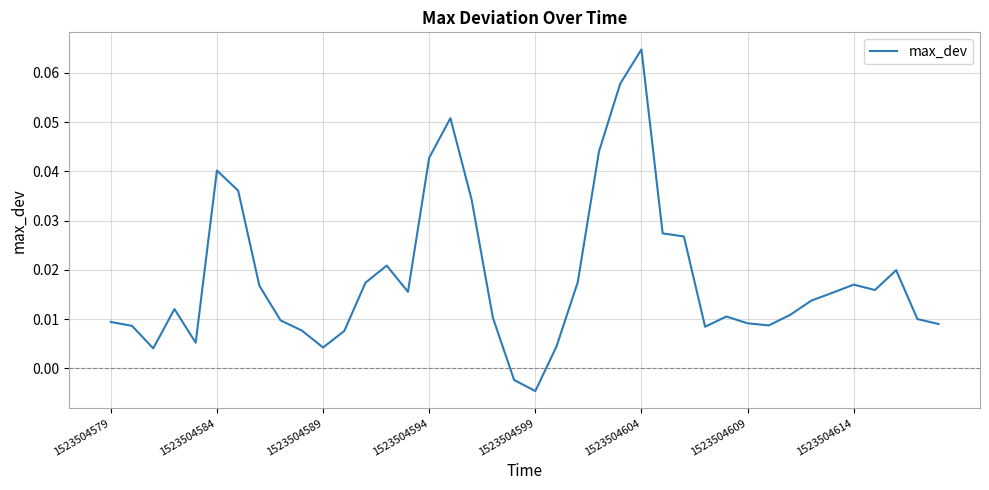

At which label does the data first exceed 0?

1523504579